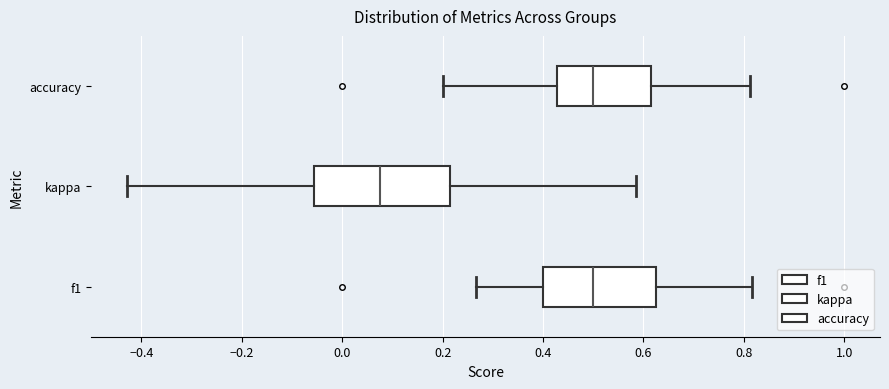

Reading bottom to top, transcribe this box plot: for each box, give where its median line is, the range the box spans, and where its two whiskers end, as read against the x-axis. The values are not printed on the chart, so give them approximately, as read against the axis.

f1: median 0.50, box 0.40 to 0.62, whiskers 0.26 to 0.82
kappa: median 0.08, box -0.06 to 0.22, whiskers -0.42 to 0.58
accuracy: median 0.50, box 0.42 to 0.62, whiskers 0.20 to 0.82